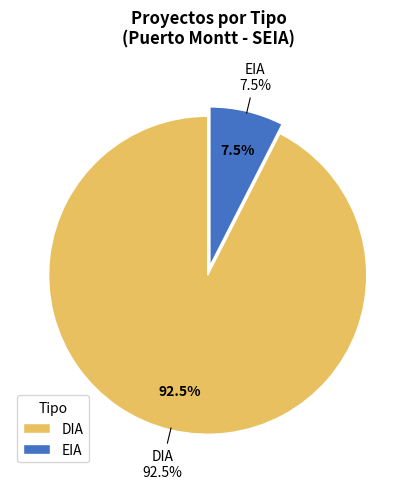

Combined, do EIA and DIA account for over 50%?

Yes